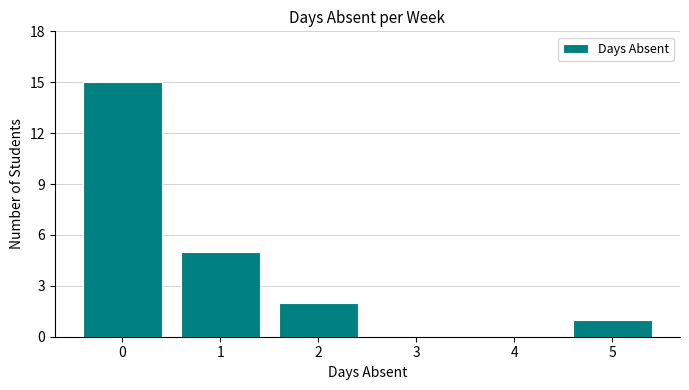

Reading right to left, what are all the values shown in this chart?

5=1	4=0	3=0	2=2	1=5	0=15